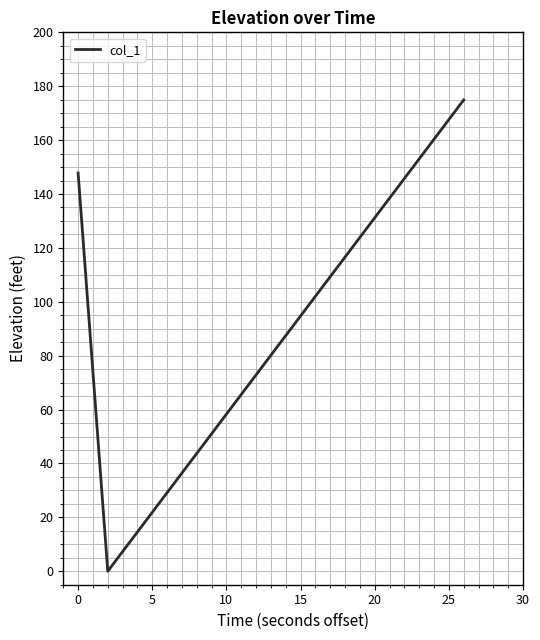

What is the sum of all values?

322.7